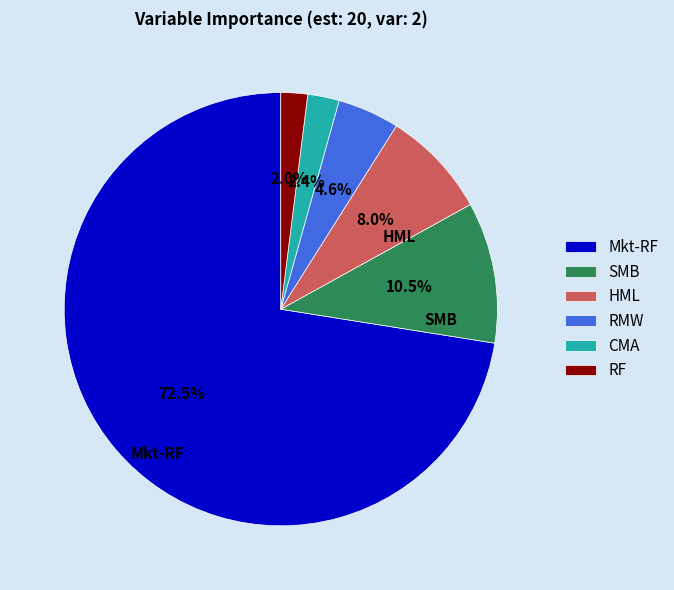

Do SMB and Mkt-RF together represent more than half of the pie?

Yes